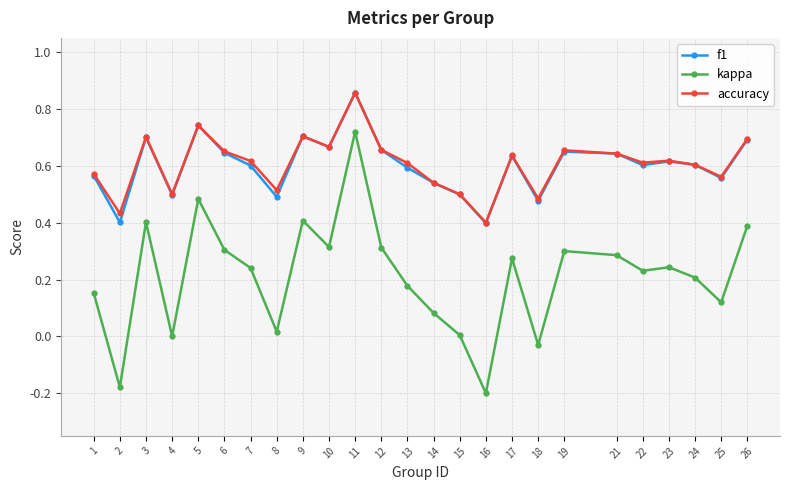

Which label corresponds to the largest value in the chart?

11